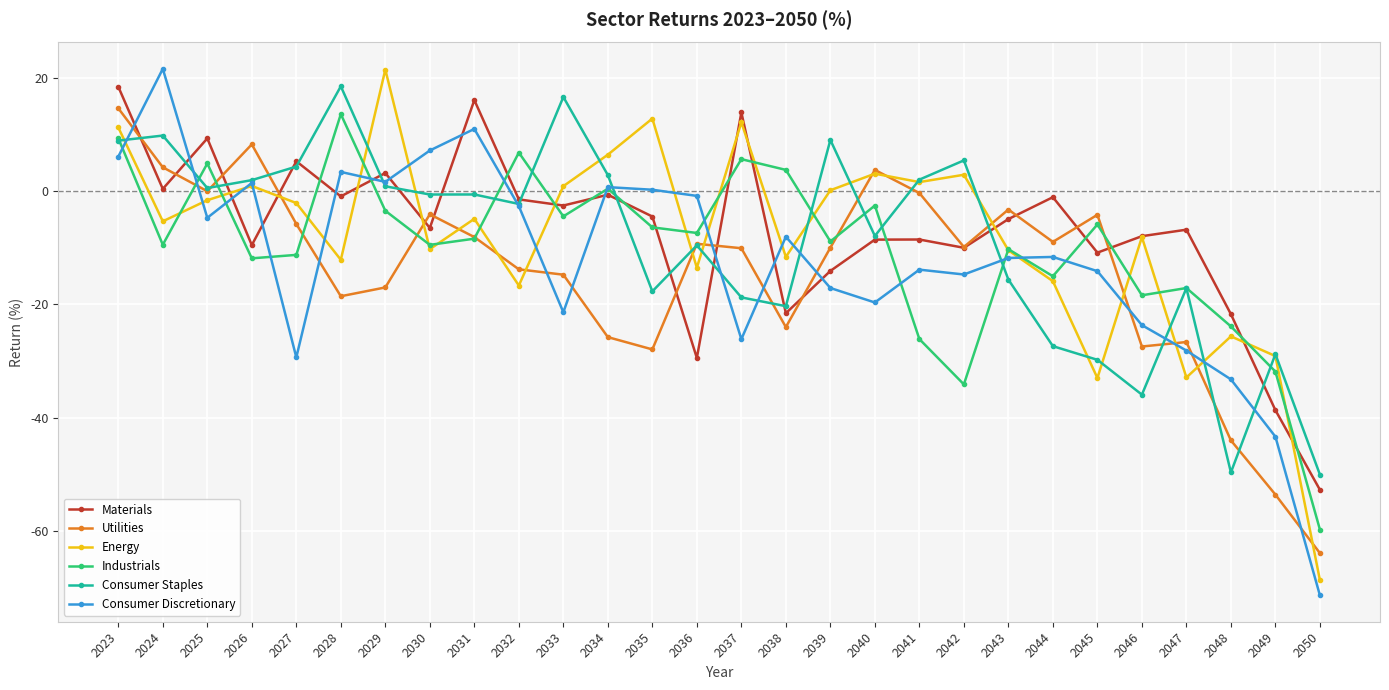

What is the difference between the second highest and minimum values in the Consumer Discretionary series?

82.4